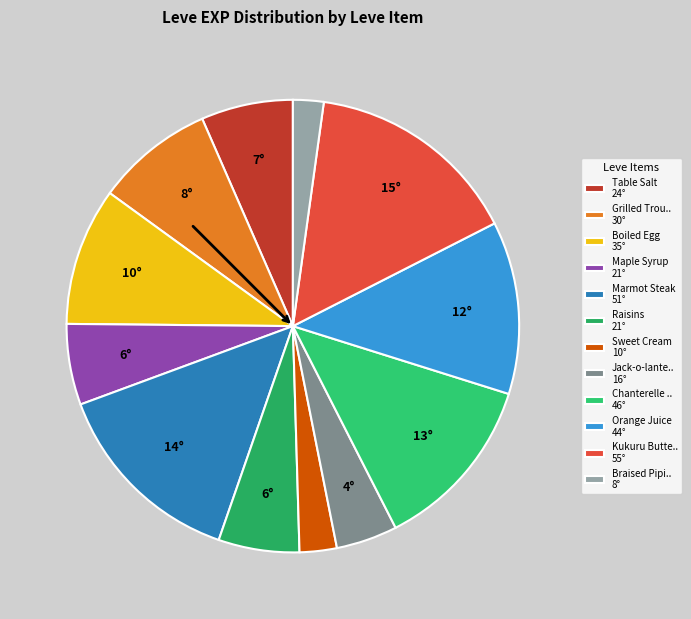

How many slices are in this pie chart?

12